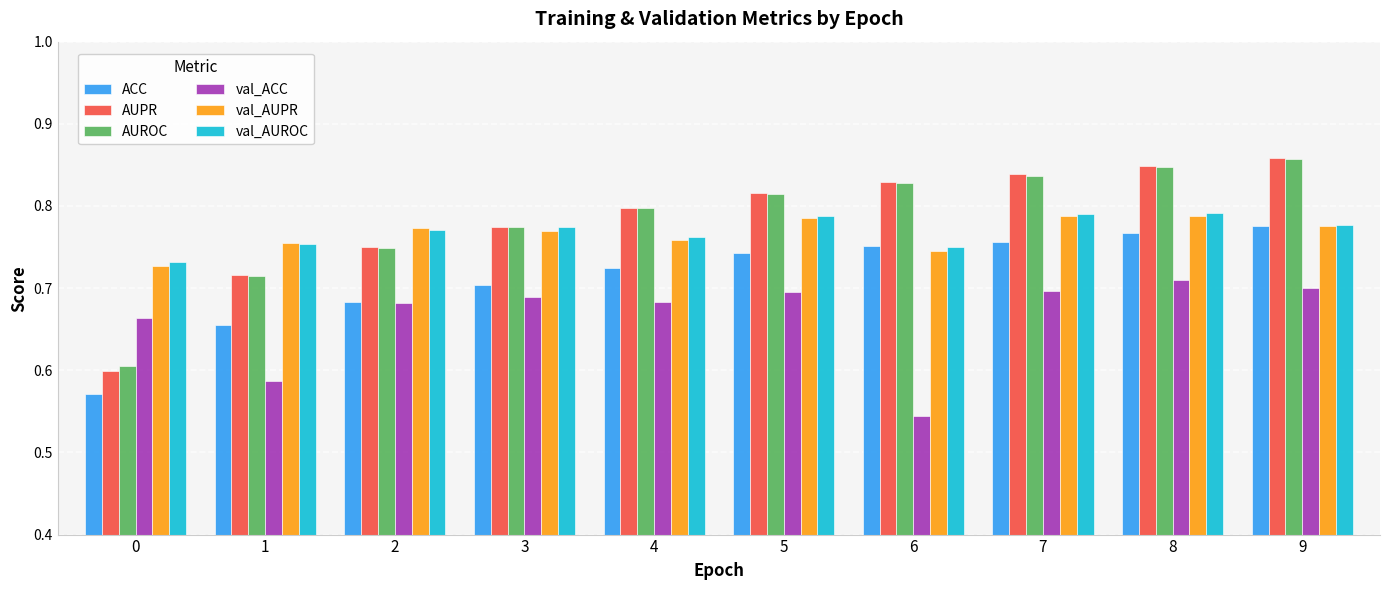

What are all the series names shown in the legend?

ACC, AUPR, AUROC, val_ACC, val_AUPR, val_AUROC